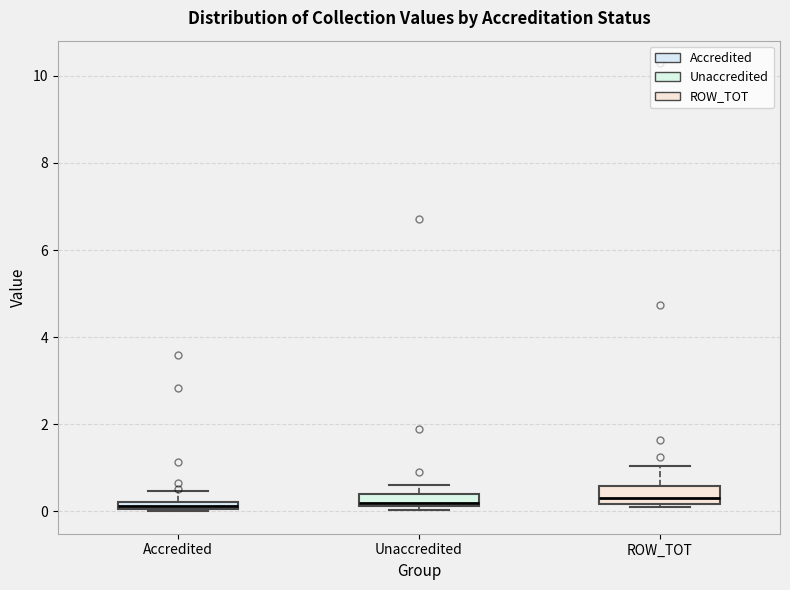

Where does the median line of the box for ROW_TOT sit on the y-axis? The values are not printed on the chart, so give them approximately, as read against the axis.

0.4